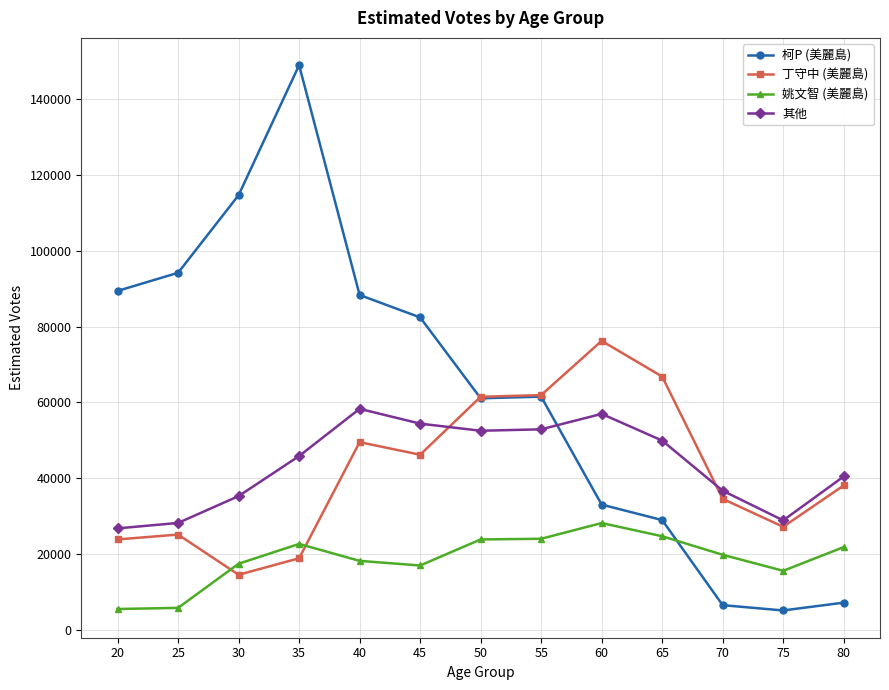

At which label does 柯P (美麗島) reach its minimum?

75